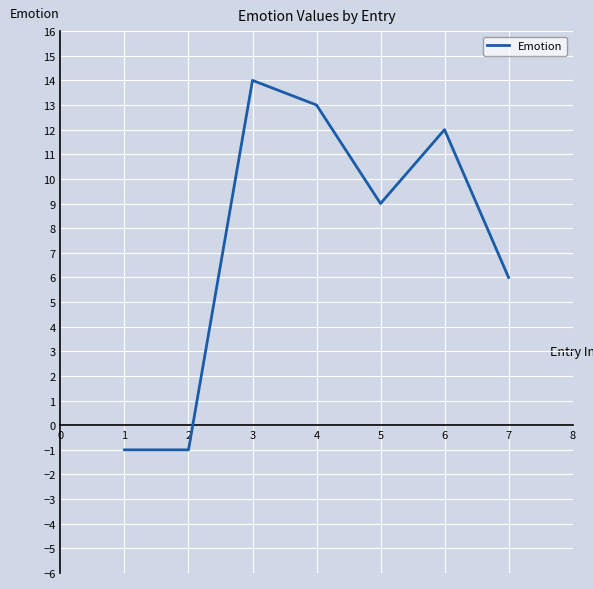

How many series are shown in this chart?

1